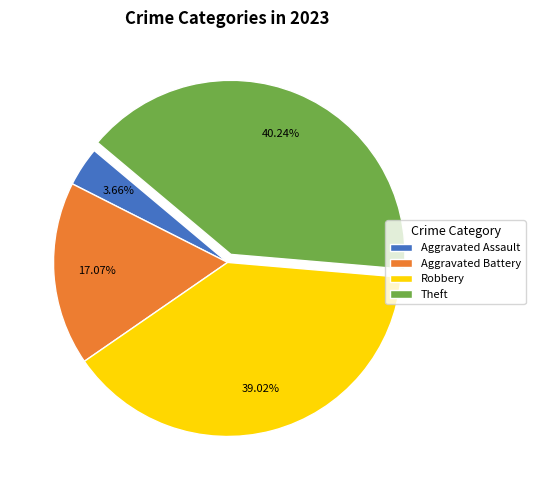

To the nearest percent, what percentage of the pie is Robbery?

39%